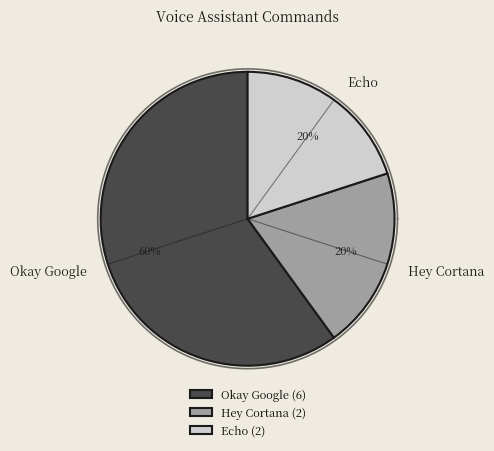

How many segments does this pie chart have?

3